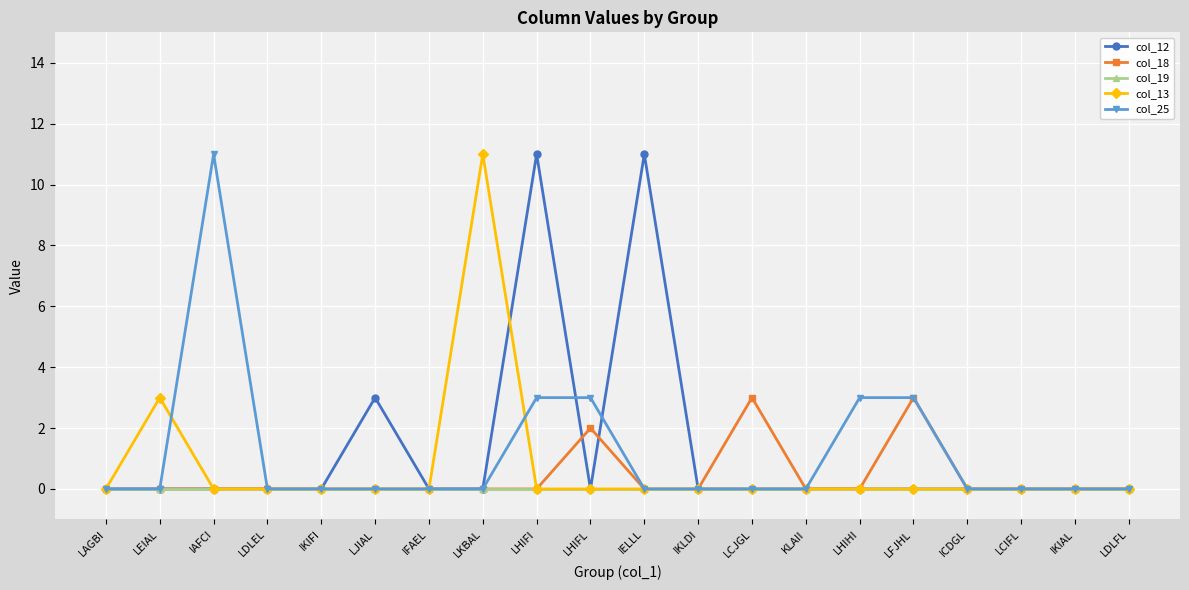

What is the label of the 12th point from the left?

IKLDI